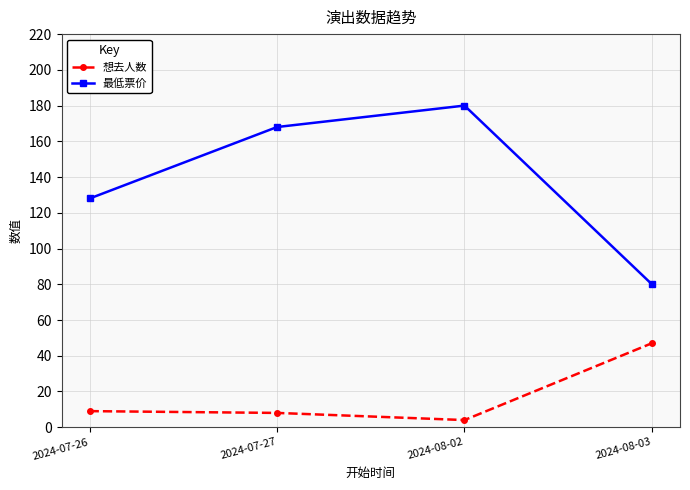

How many lines are shown in the chart?

2